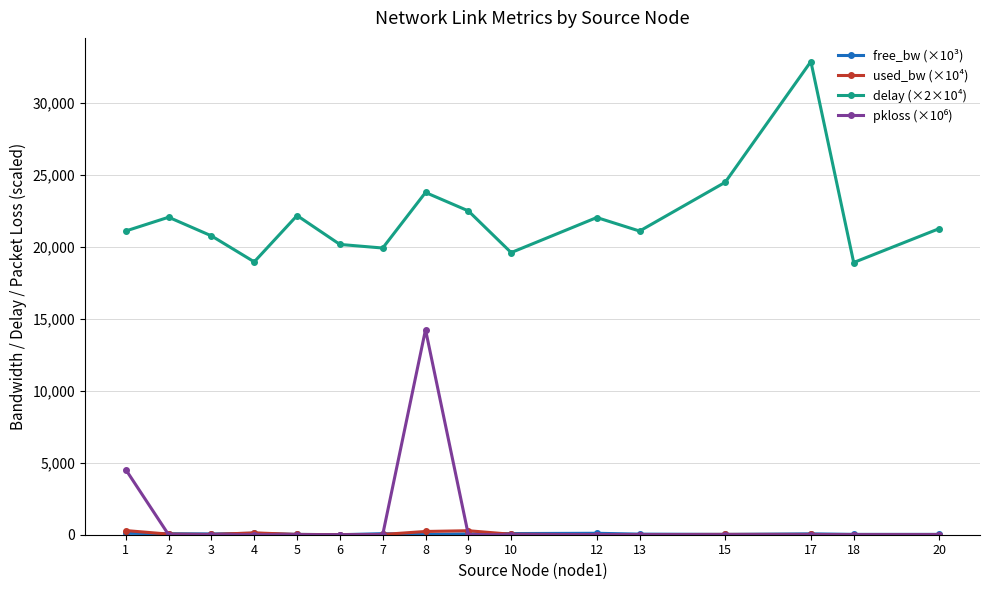

At which category is the sum across all series the highest?

8